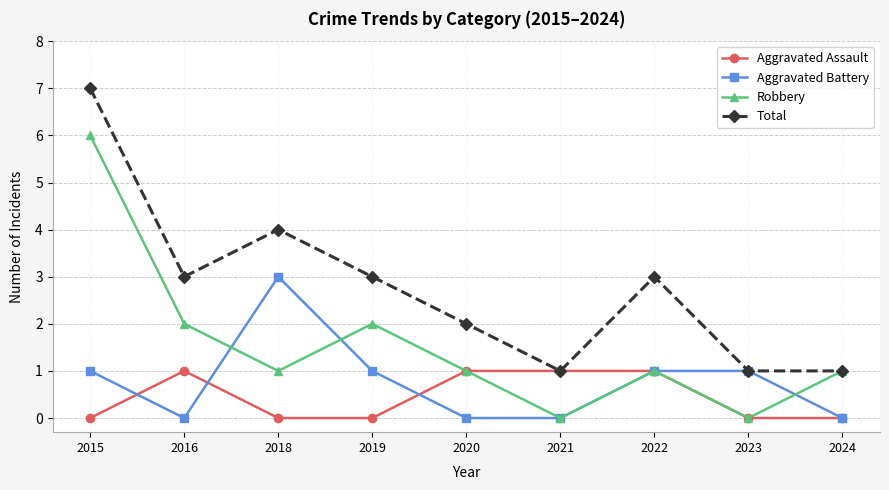

Rank the series at 2015 from highest to lowest value.

Total, Robbery, Aggravated Battery, Aggravated Assault